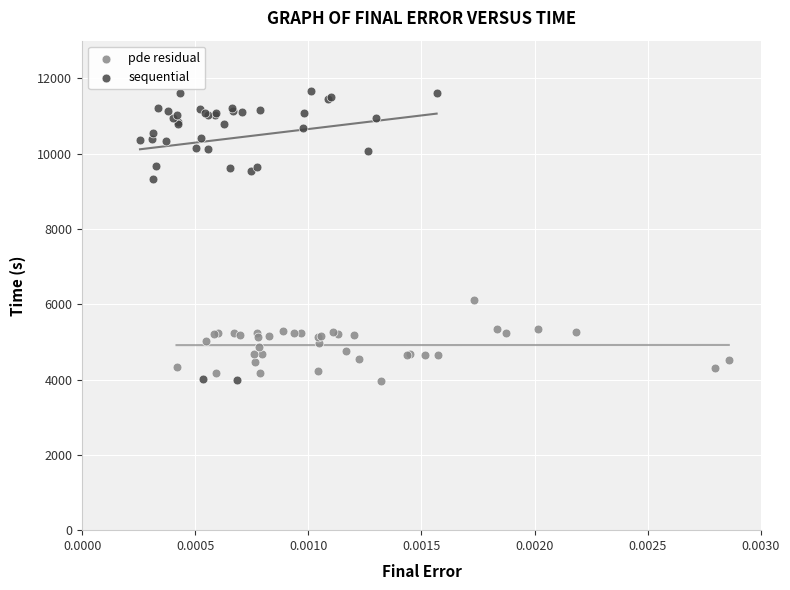

Which series contains the highest Y value?

sequential